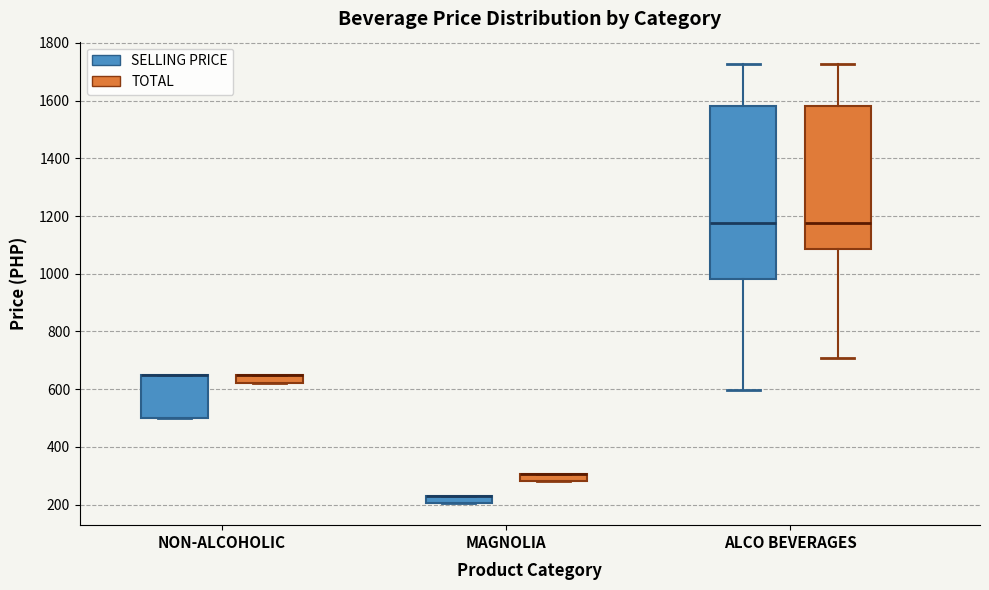

Which box is the tallest, from its lower edge to its upper edge?

ALCO BEVERAGES (SELLING PRICE)